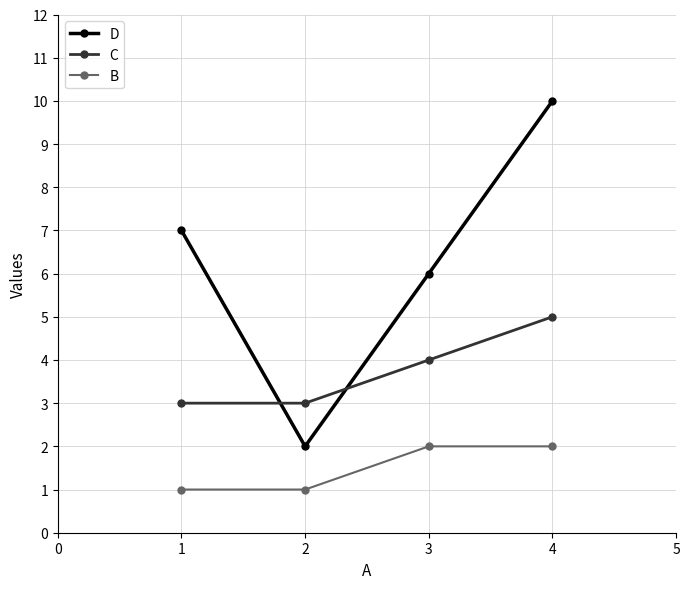

Which series has the widest spread of values?

D